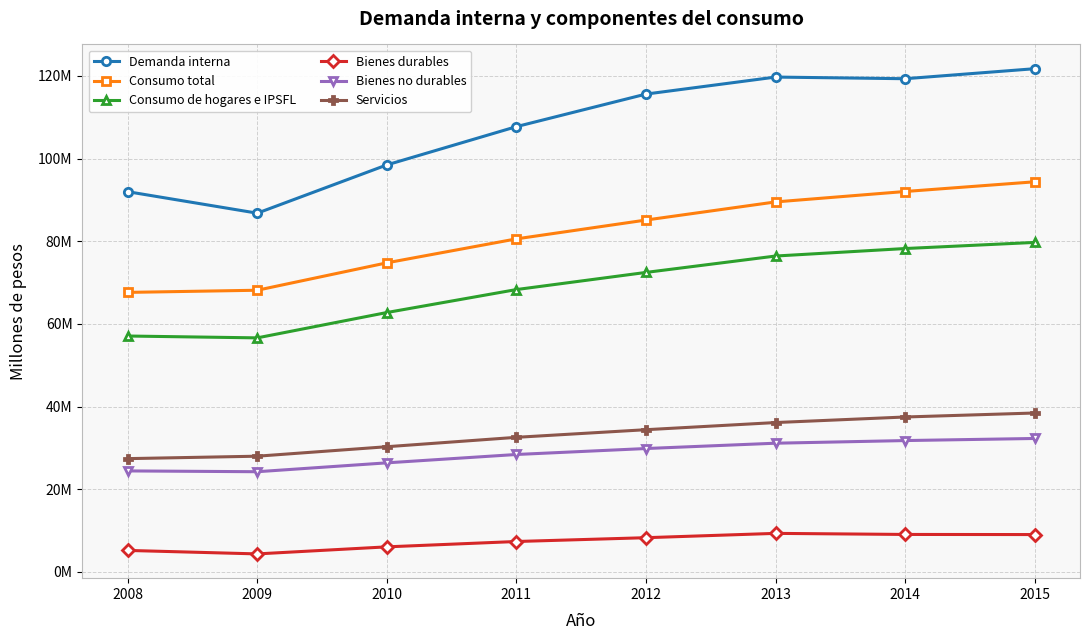

What is the sum of the Bienes no durables values at 2014 and 2010?

58189702